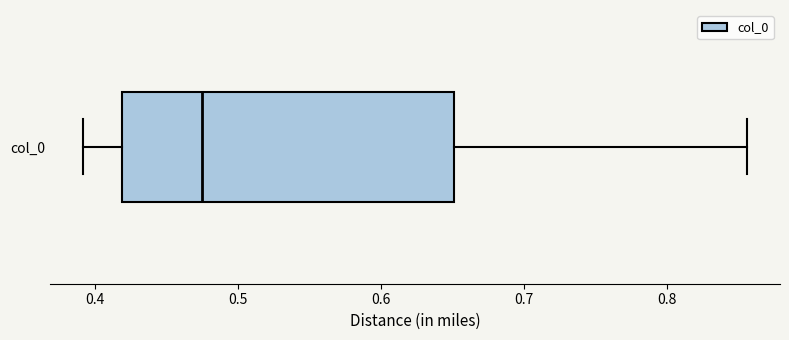

Where is the left edge of the box for col_0 on the x-axis? The values are not printed on the chart, so give them approximately, as read against the axis.

0.42